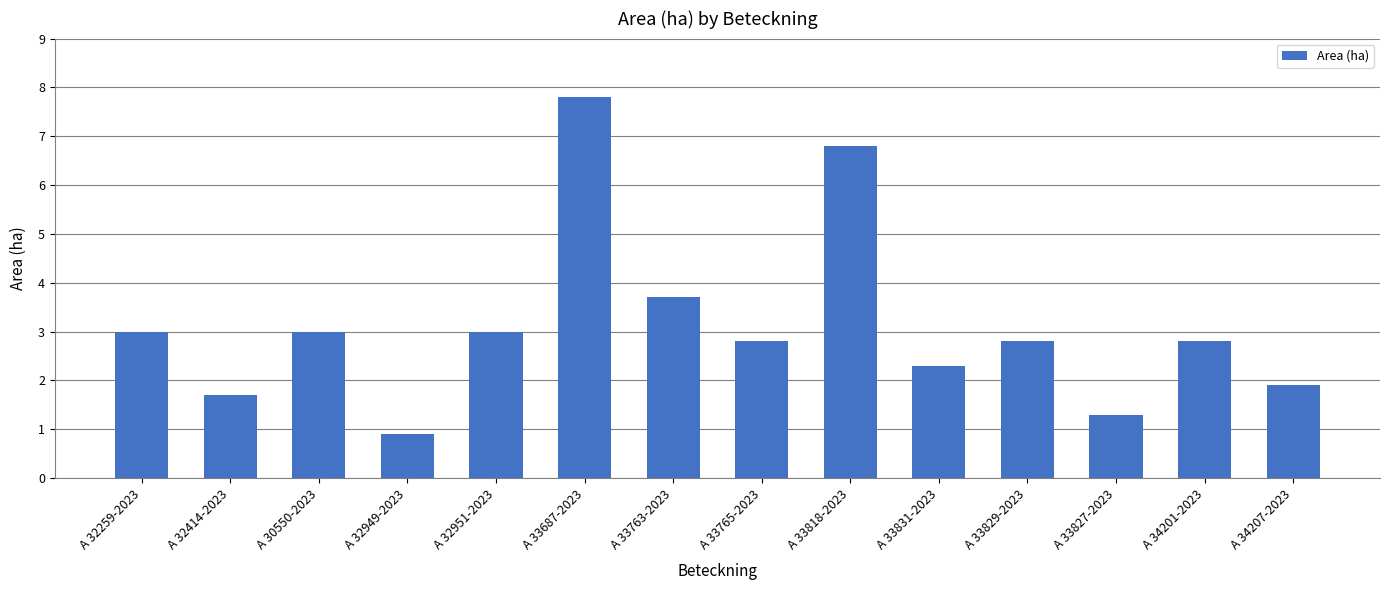

Count the number of data series in this chart.

1